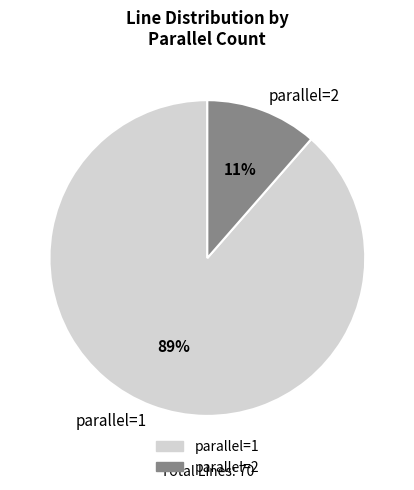

Is it true that parallel=2 is 60% of the pie?

False